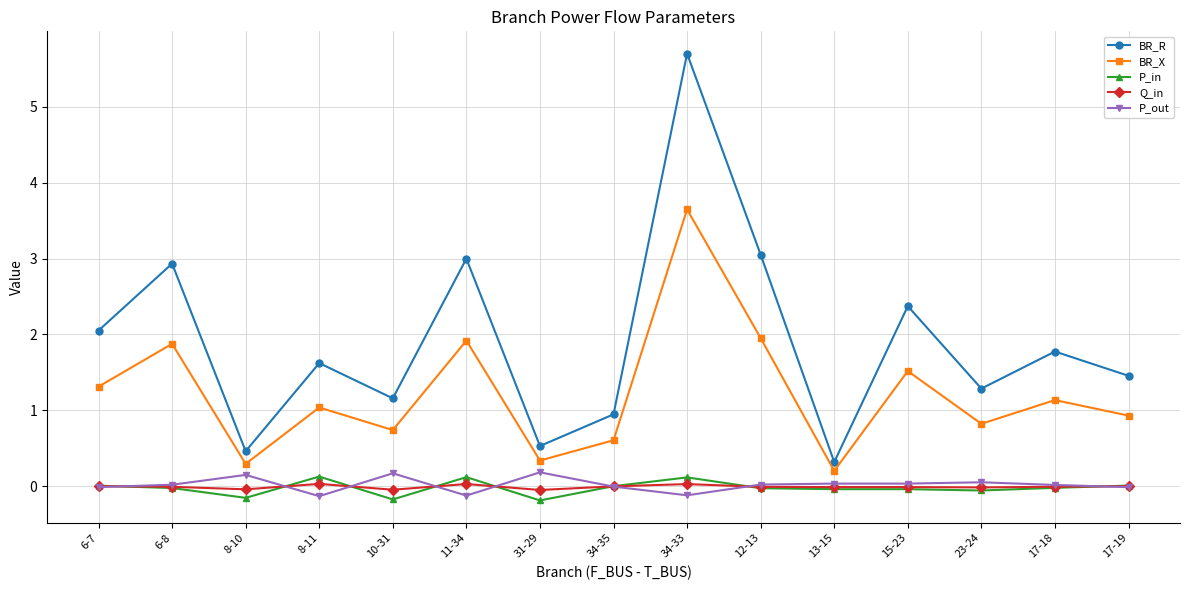

Which category has the highest value across all series?

34-33